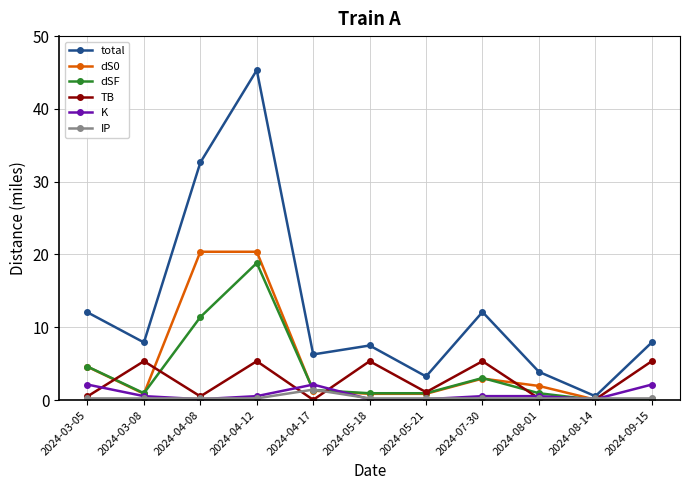

What is the difference between the maximum and minimum values in the K series?

2.0